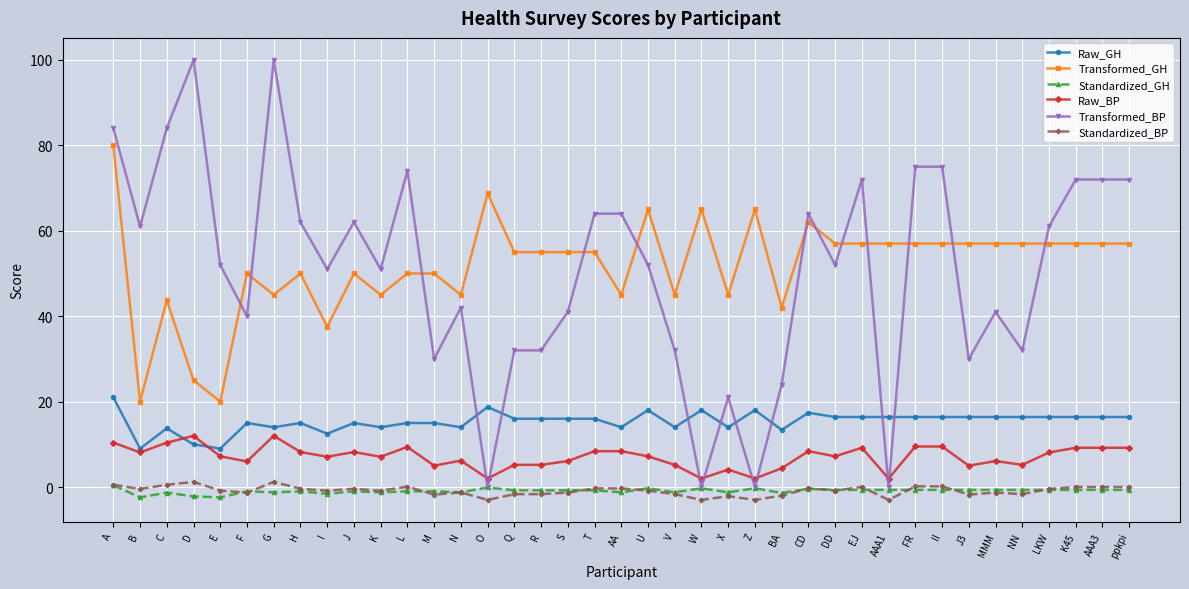

True or false: Raw_GH and Raw_BP intersect in this chart.

True